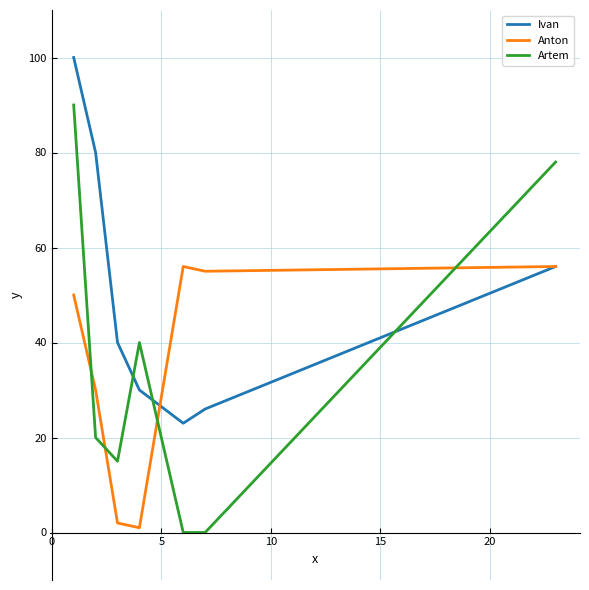

List the series in order of their peak value, lowest first.

Anton, Artem, Ivan